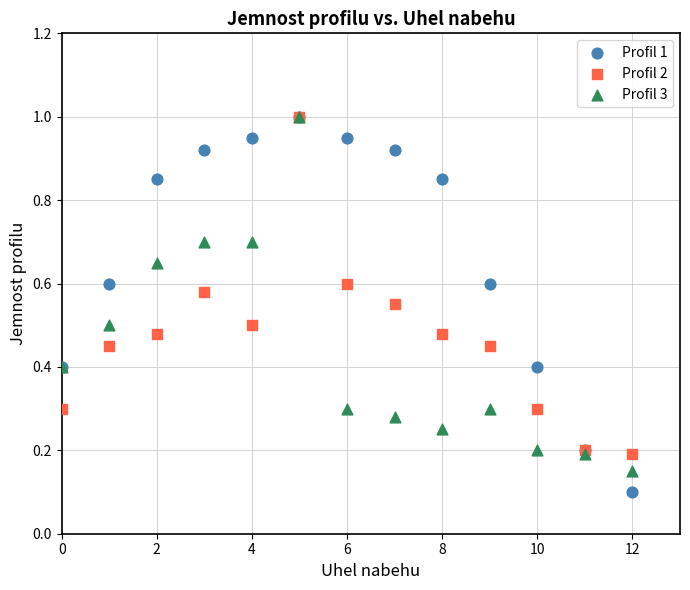

What are all the series names shown in the legend?

Profil 1, Profil 2, Profil 3